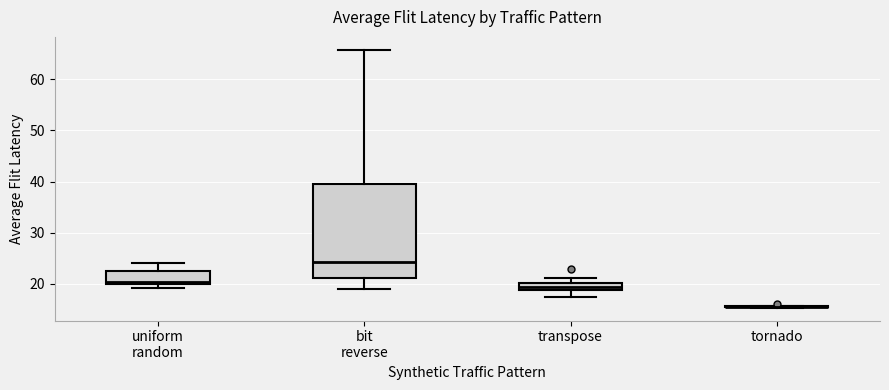

Which box is the tallest, from its lower edge to its upper edge?

bit reverse